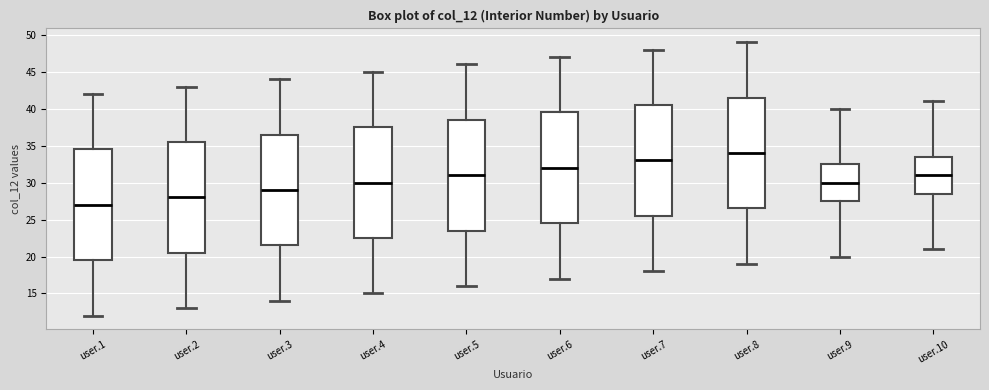

Reading left to right, read every box against the y-axis: the position of its median line, the range the box covers, and the ends of its whiskers. The values are not printed on the chart, so give them approximately, as read against the axis.

user.1: median 27.0, box 19.5 to 34.5, whiskers 12.0 to 42.0
user.2: median 28.0, box 20.5 to 35.5, whiskers 13.0 to 43.0
user.3: median 29.0, box 21.5 to 36.5, whiskers 14.0 to 44.0
user.4: median 30.0, box 22.5 to 37.5, whiskers 15.0 to 45.0
user.5: median 31.0, box 23.5 to 38.5, whiskers 16.0 to 46.0
user.6: median 32.0, box 24.5 to 39.5, whiskers 17.0 to 47.0
user.7: median 33.0, box 25.5 to 40.5, whiskers 18.0 to 48.0
user.8: median 34.0, box 26.5 to 41.5, whiskers 19.0 to 49.0
user.9: median 30.0, box 27.5 to 32.5, whiskers 20.0 to 40.0
user.10: median 31.0, box 28.5 to 33.5, whiskers 21.0 to 41.0